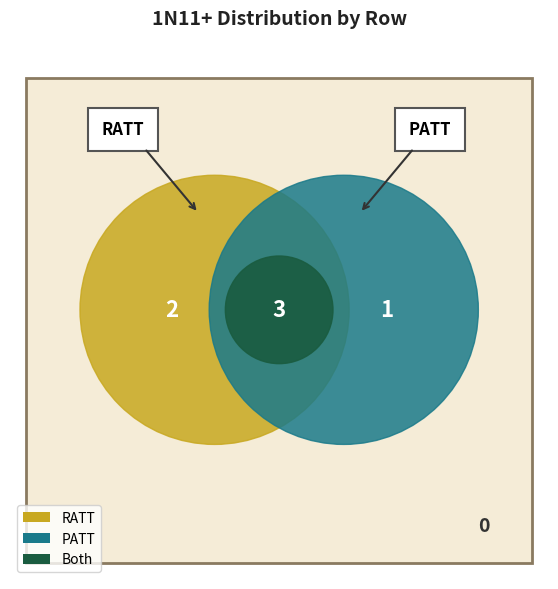

How many segments does this pie chart have?

2